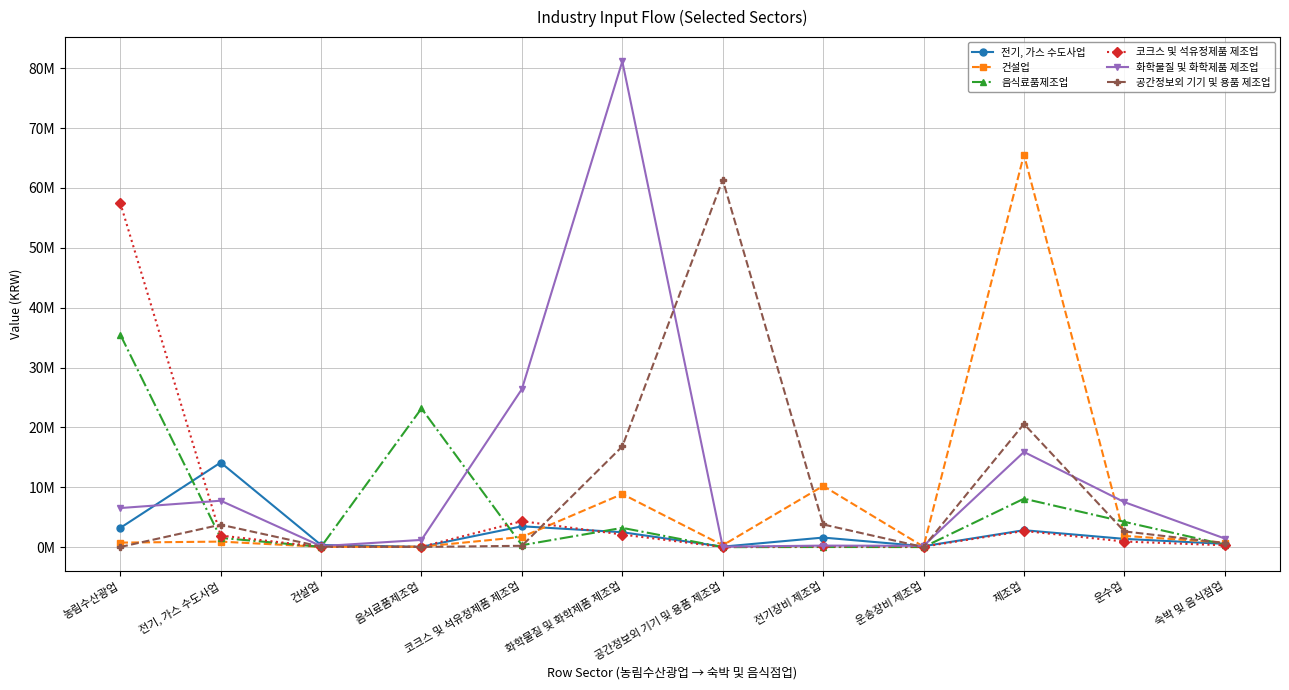

Rank the categories by 전기, 가스 수도사업 value from lowest to highest.

음식료품제조업, 공간정보외 기기 및 용품 제조업, 운송장비 제조업, 건설업, 숙박 및 음식점업, 운수업, 전기장비 제조업, 화학물질 및 화학제품 제조업, 제조업, 농림수산광업, 코크스 및 석유정제품 제조업, 전기, 가스 수도사업